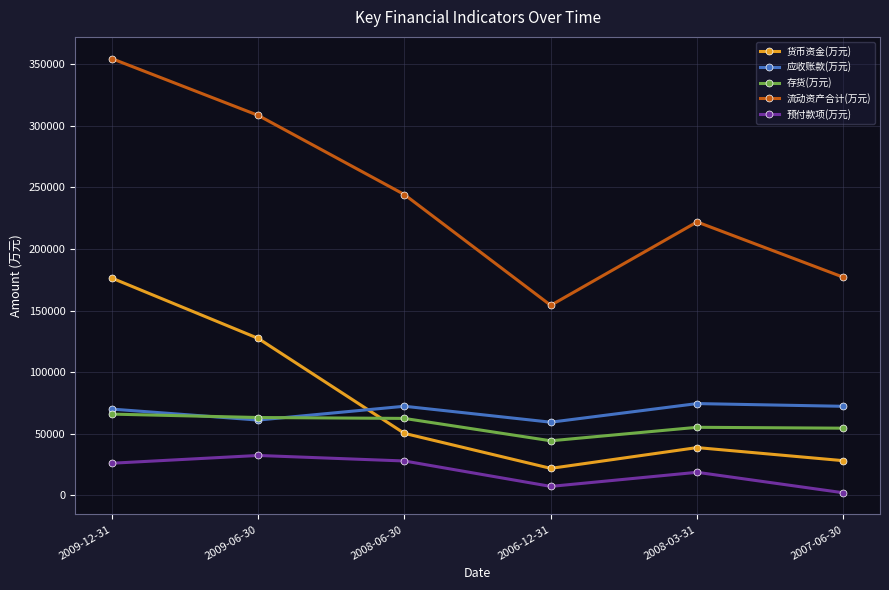

How many interior local valleys does the 应收账款(万元) series have?

2